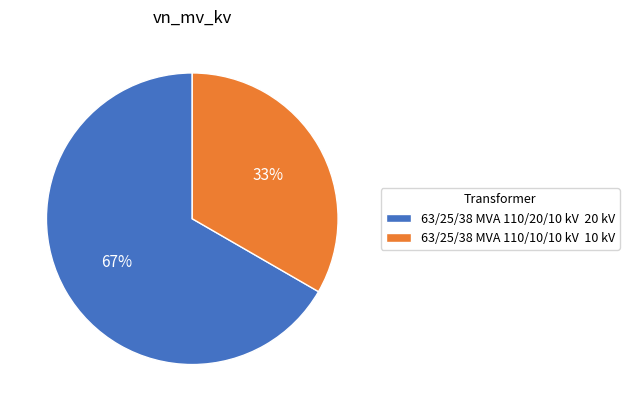

To the nearest percent, what is the combined percentage of 63/25/38 MVA 110/20/10 kV 20 kV and 63/25/38 MVA 110/10/10 kV 10 kV?

100%